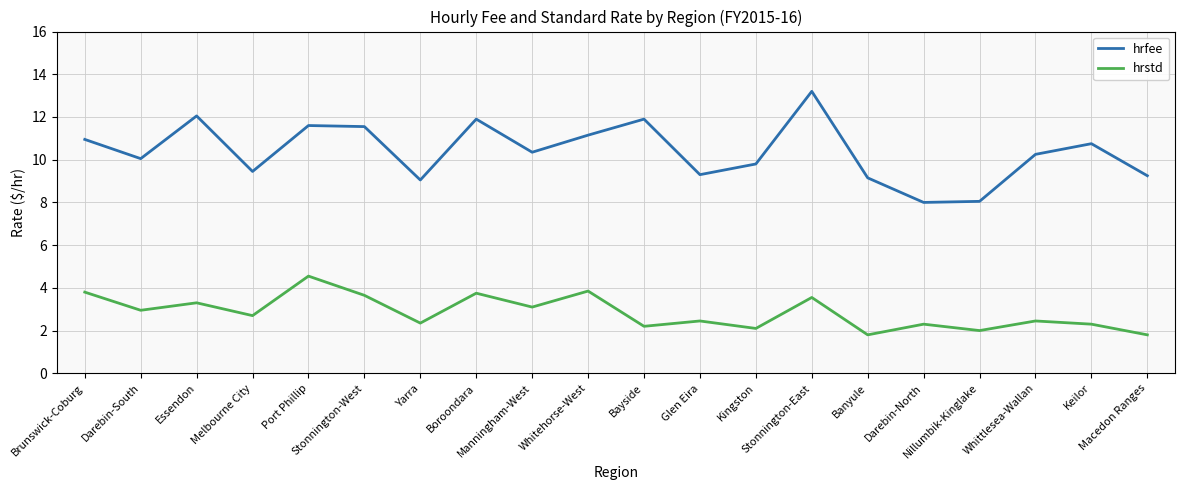

List the series in order of their overall mean, lowest first.

hrstd, hrfee